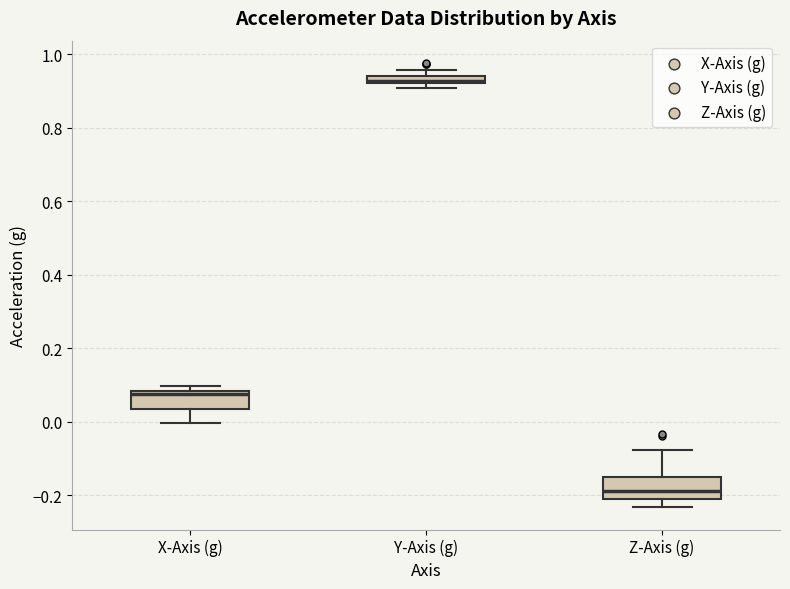

Which box has the highest median line?

Y-Axis (g)